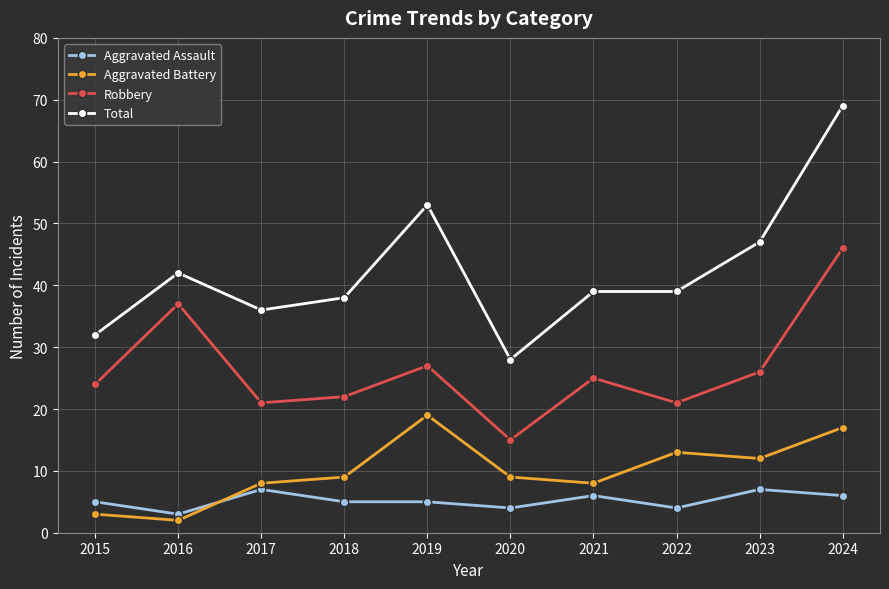

What is the difference between the Aggravated Assault values at 2023 and 2024?

1